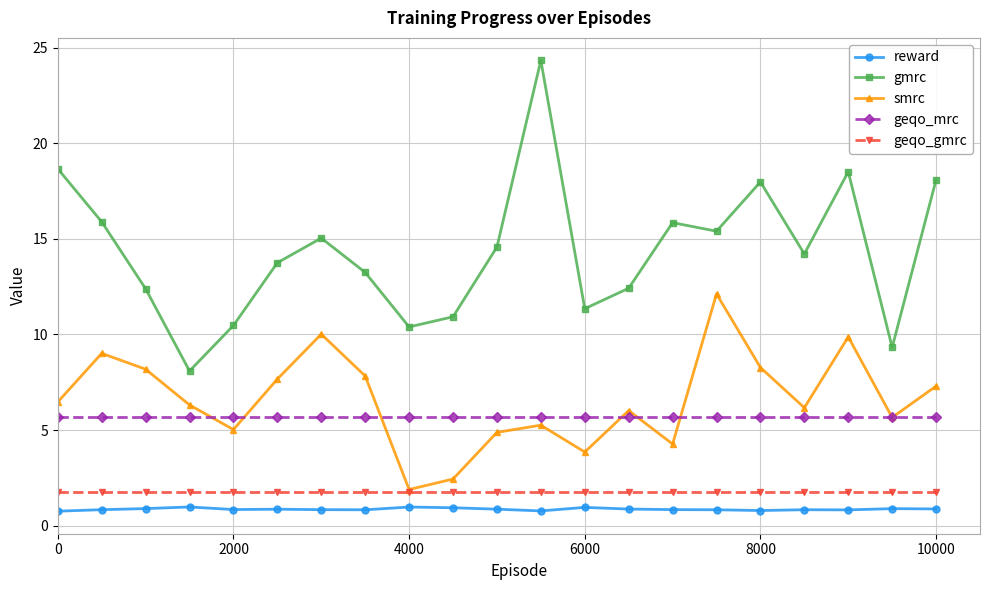

True or false: reward and gmrc intersect in this chart.

False